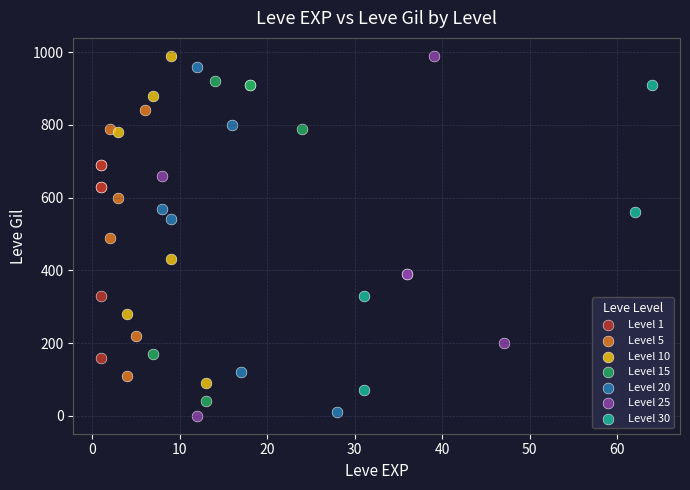

Which series has the widest spread of Y values?

Level 25